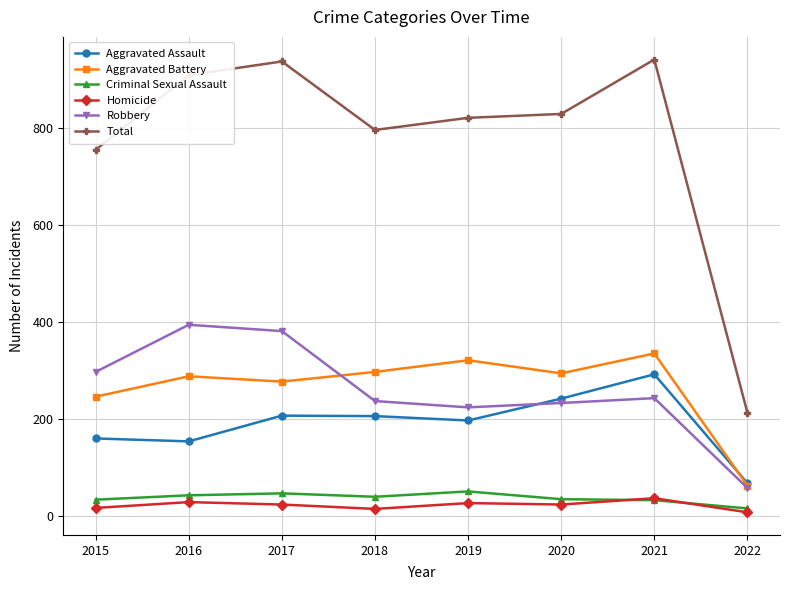

What is the lowest value of the Aggravated Battery series?

63